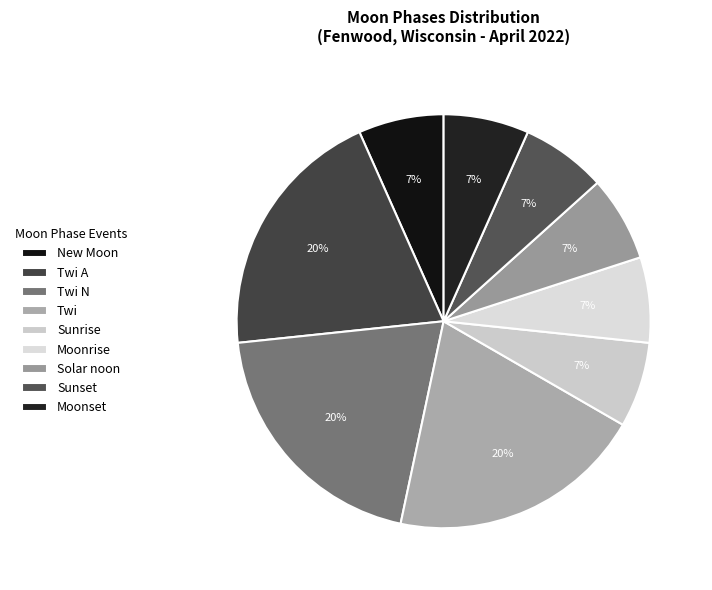

To the nearest percent, what is the difference between the largest and smallest slice percentages?

13%